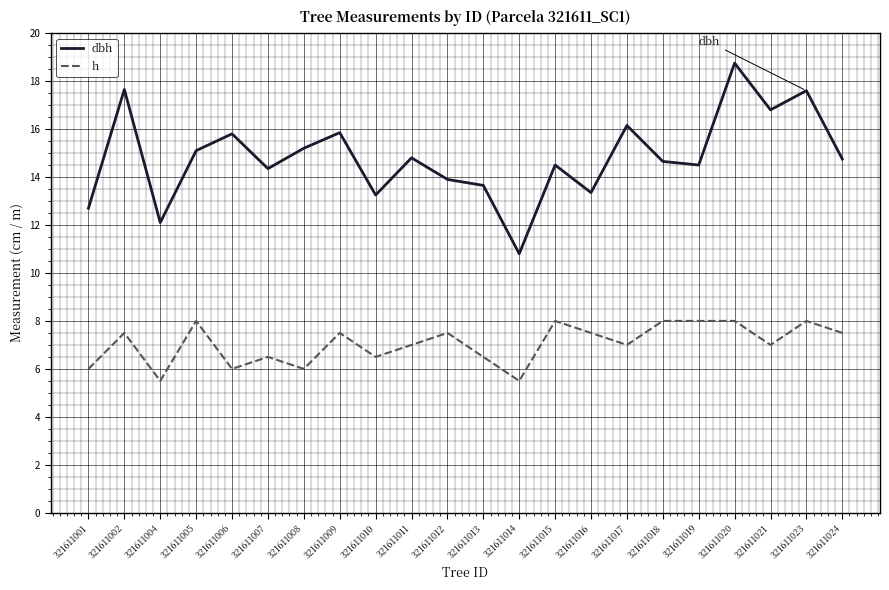

Rank the series by their maximum value, from lowest to highest.

h, dbh